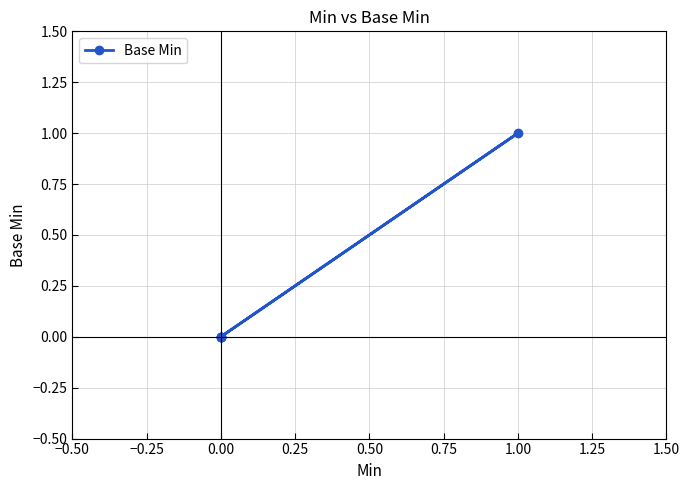

True or false: there are more than 1 points higher than both neighbors.

False